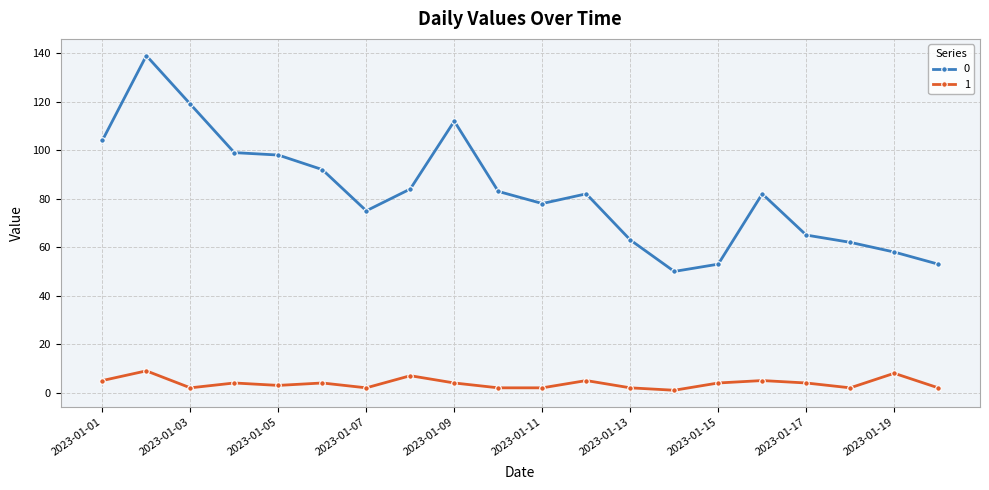

List the series in order of their overall mean, highest first.

0, 1